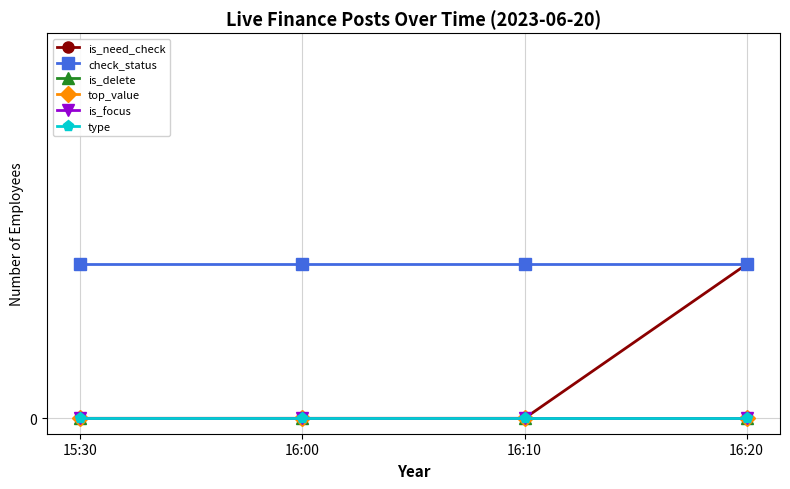

Does the chart have visible grid lines?

Yes